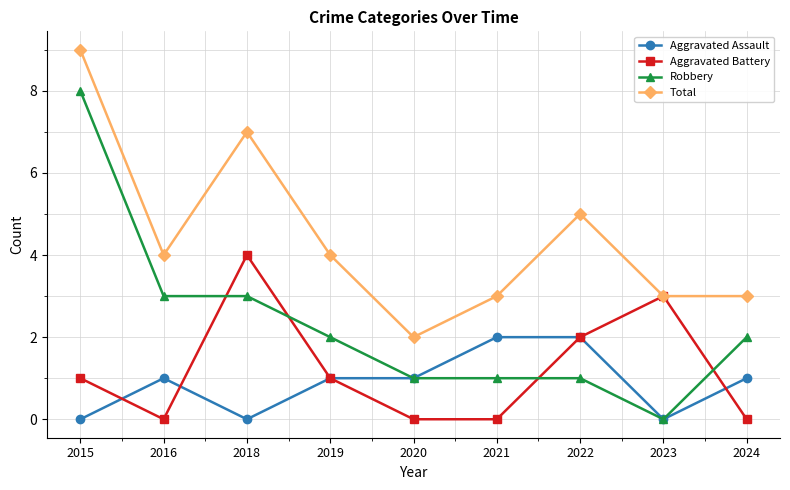

Which series has the widest spread of values?

Robbery